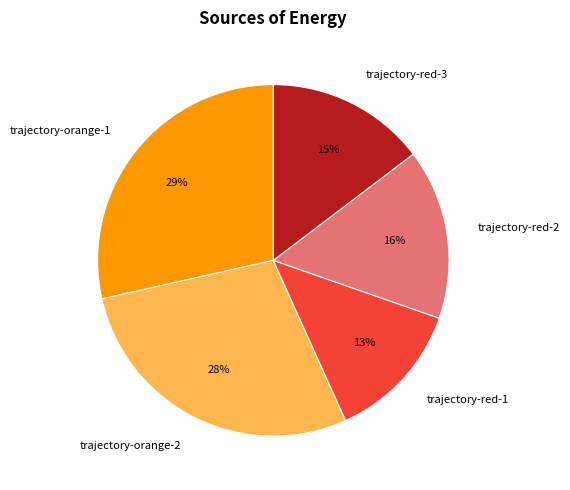

The trajectory-red-1 slice represents 24% of the pie. True or false?

False